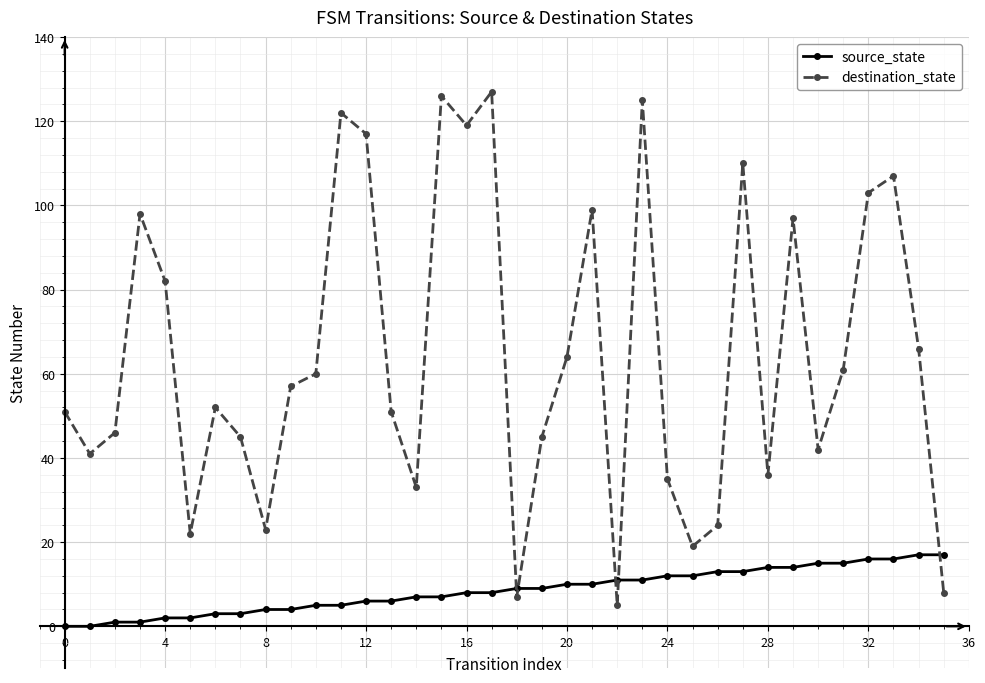

What is the difference between the second highest and second lowest values in the destination_state series?

119